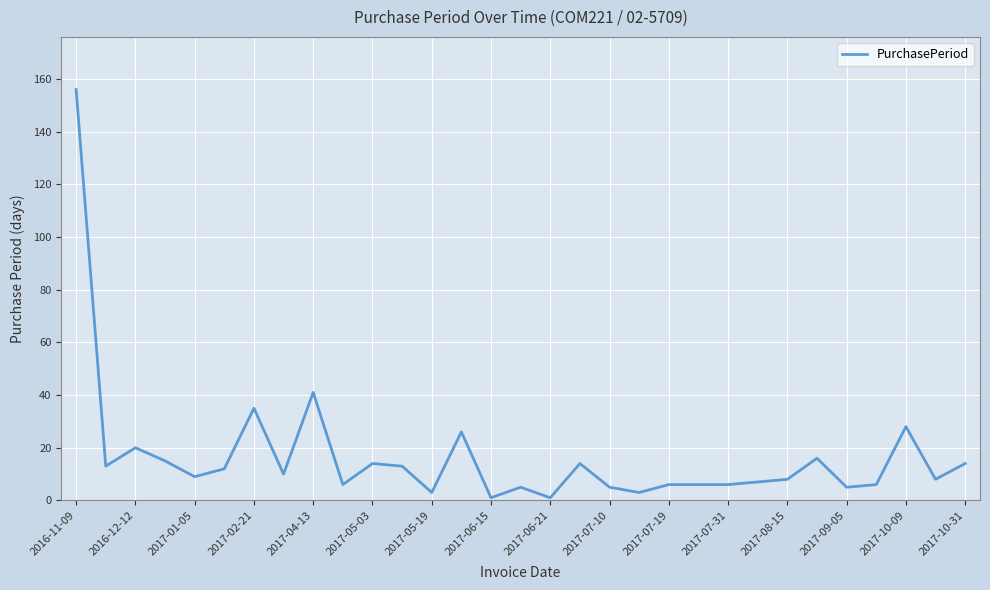

What is the greatest value displayed?

156